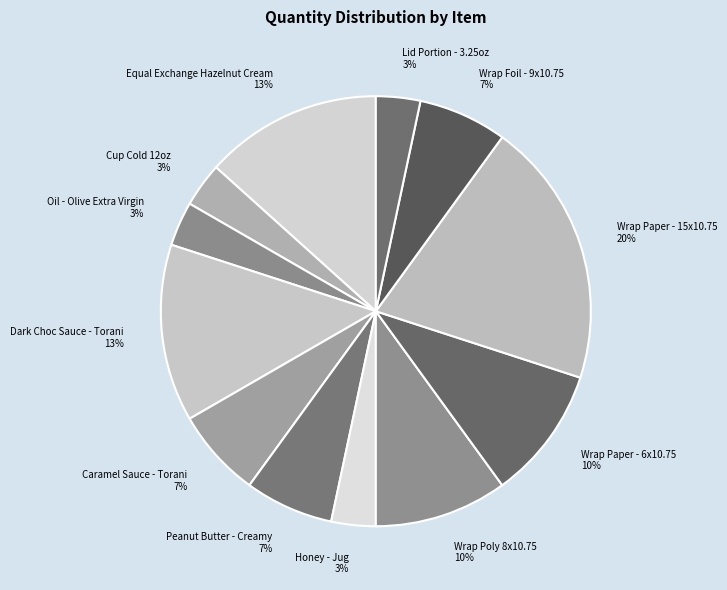

Which slice is the largest?

Wrap Paper - 15x10.75